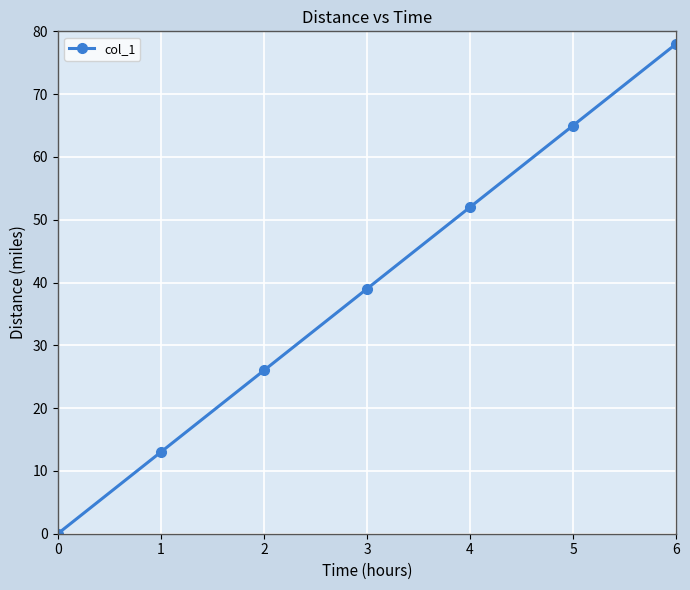

What is the sum of all values?

273